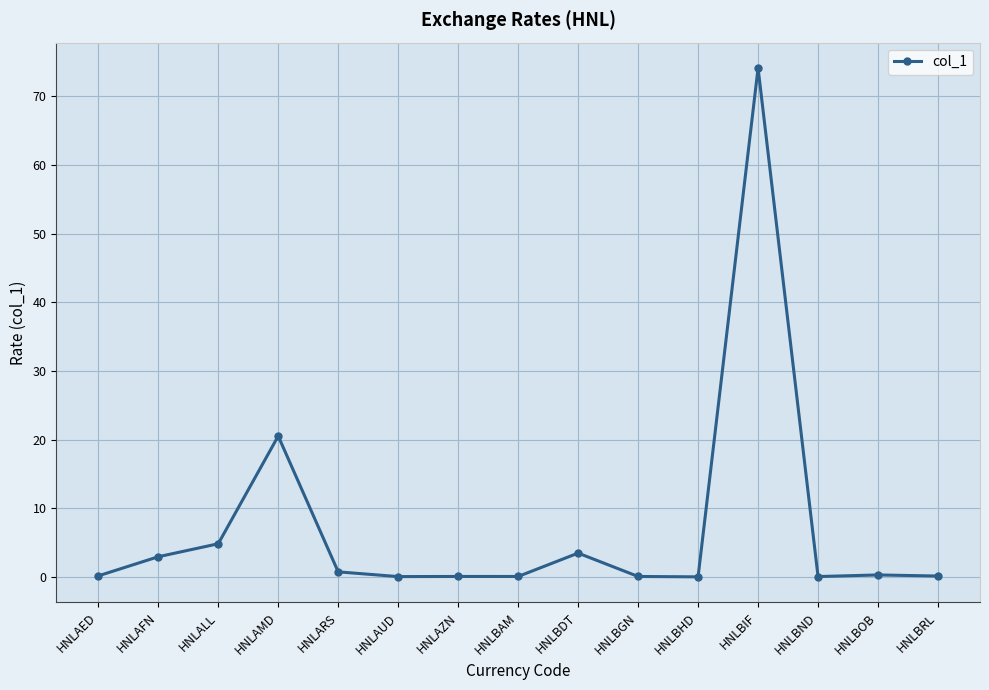

What is the label of the 1st point from the right?

HNLBRL